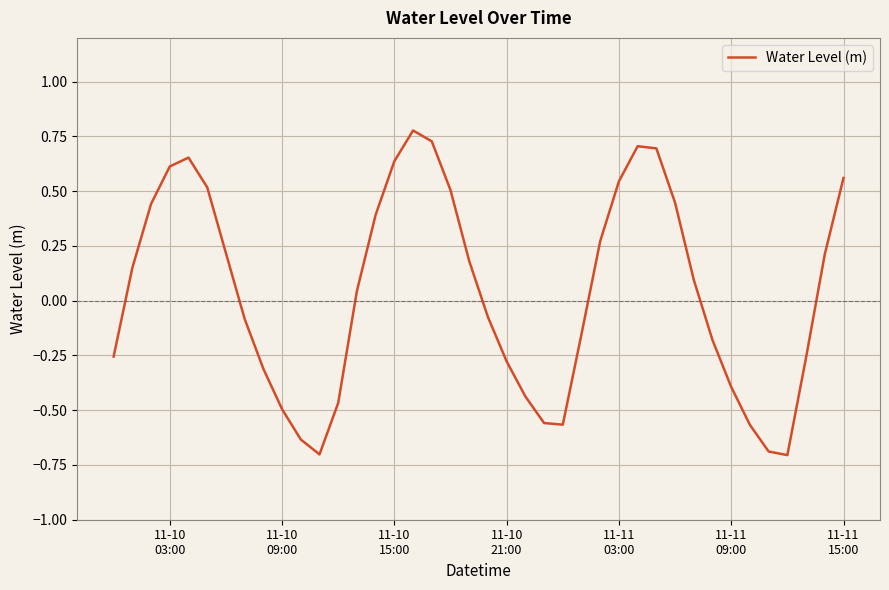

What is the minimum value shown in the chart?

-0.7